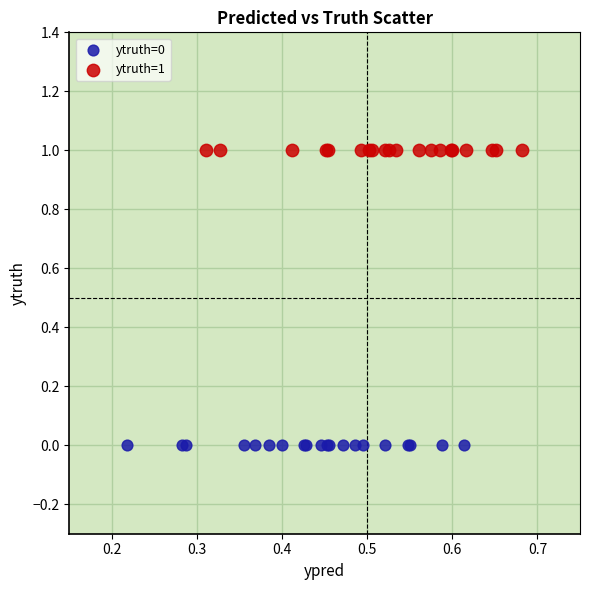

Which series contains the lowest Y value?

ytruth=0